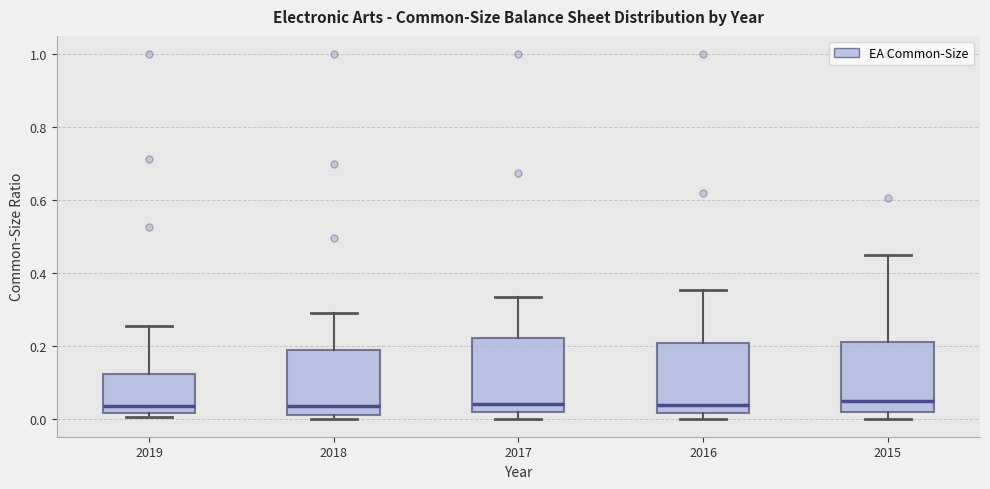

Reading left to right, read every box against the y-axis: the position of its median line, the range the box covers, and the ends of its whiskers. The values are not printed on the chart, so give them approximately, as read against the axis.

2019: median 0.04, box 0.02 to 0.12, whiskers 0.00 to 0.26
2018: median 0.04, box 0.02 to 0.18, whiskers 0.00 to 0.30
2017: median 0.04, box 0.02 to 0.22, whiskers 0.00 to 0.34
2016: median 0.04, box 0.02 to 0.20, whiskers 0.00 to 0.36
2015: median 0.04, box 0.02 to 0.20, whiskers 0.00 to 0.44